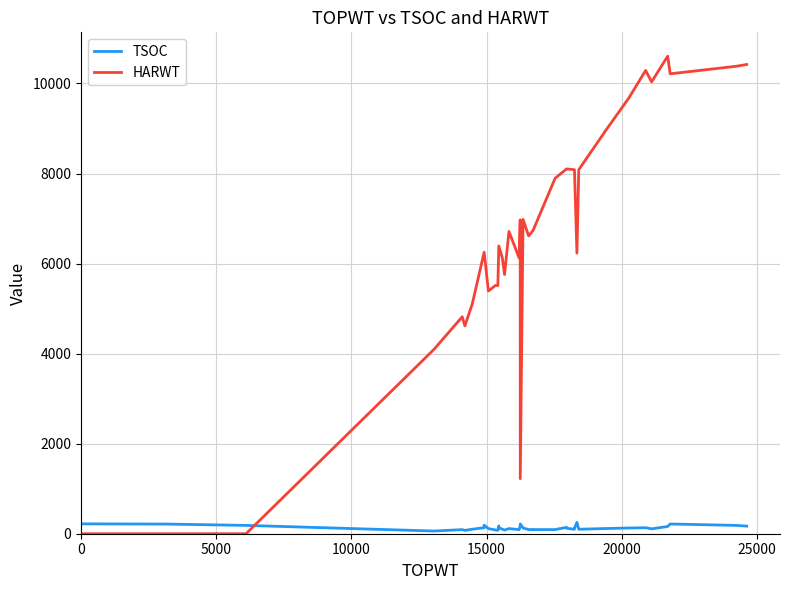

What is the sum of all TSOC values?

5268